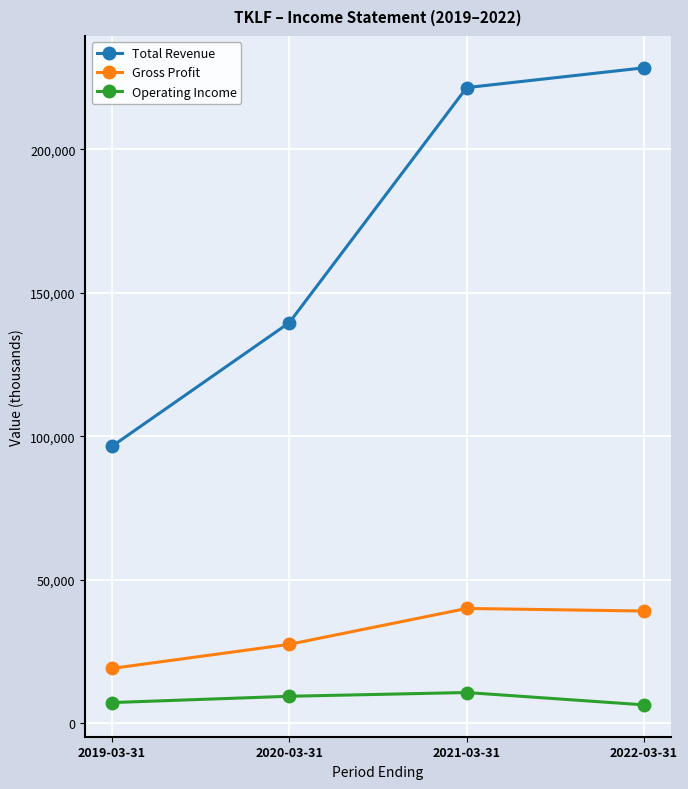

What is the smallest value displayed?

6400